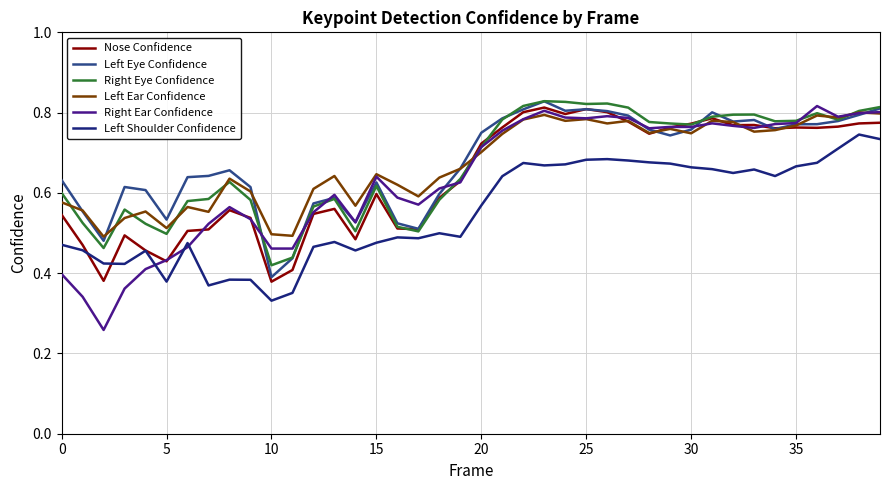

What is the maximum value shown in the chart?

0.8